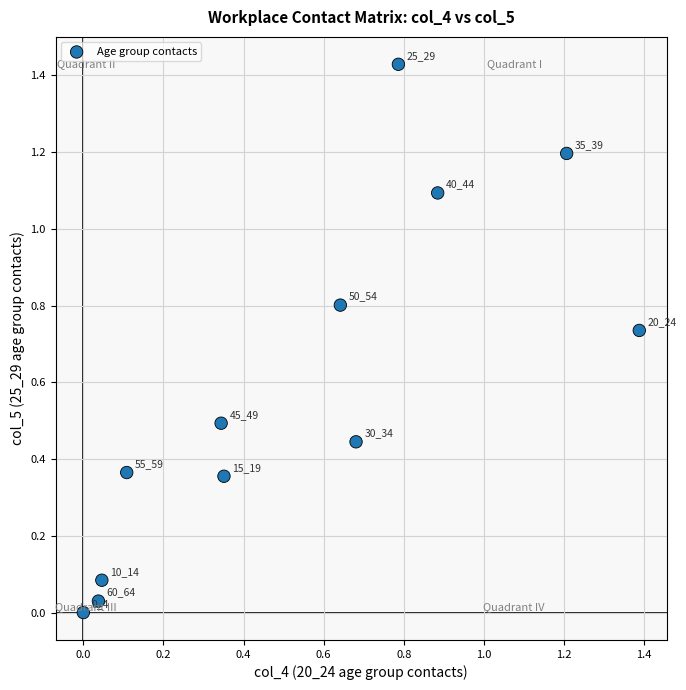

What is the average X value?

0.5